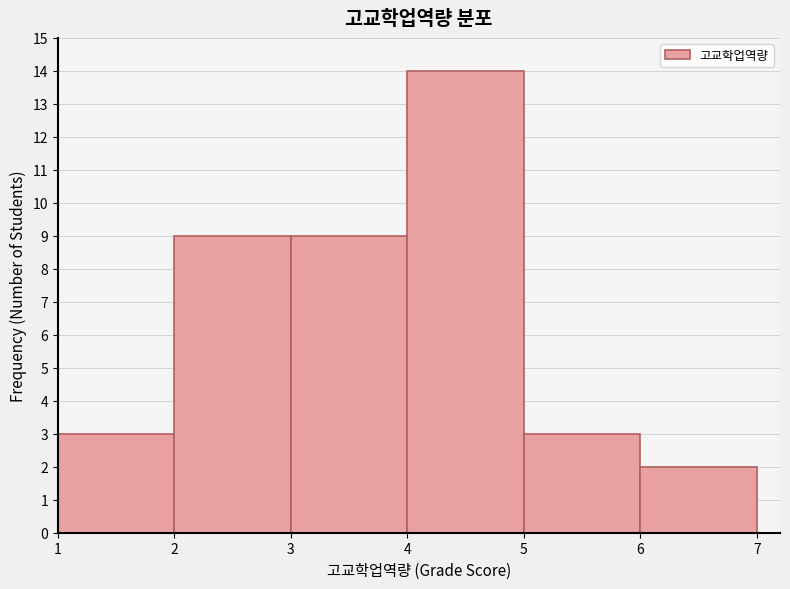

Reading left to right, transcribe this chart: for each bar, give the range it covers on the x-axis and its height. The values are not printed on the chart, so give them approximately, as read against the axis.

1 to 2: 3
2 to 3: 9
3 to 4: 9
4 to 5: 14
5 to 6: 3
6 to 7: 2